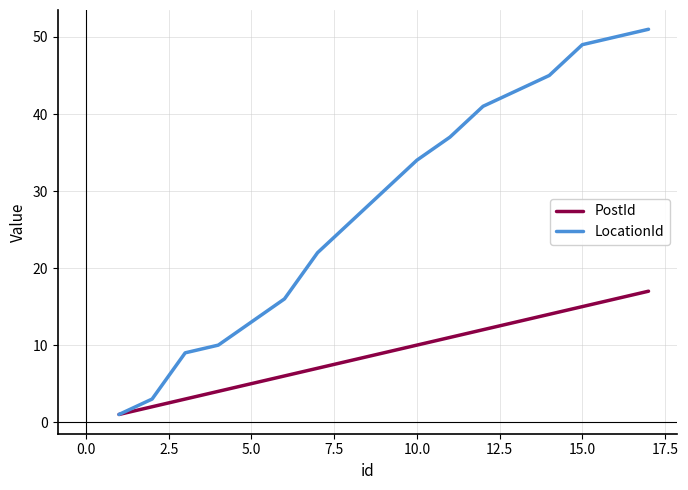

List the series in order of their peak value, highest first.

LocationId, PostId